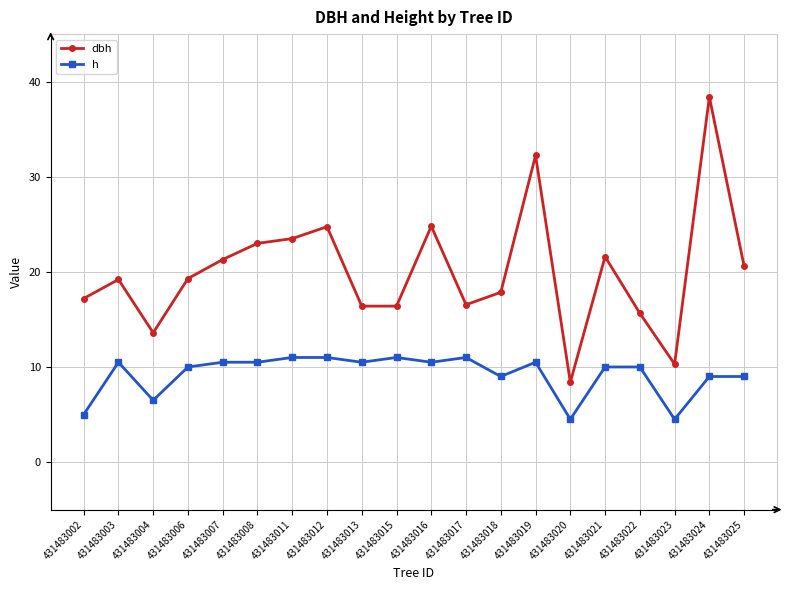

Where is h nearest to the value 7?

431483004